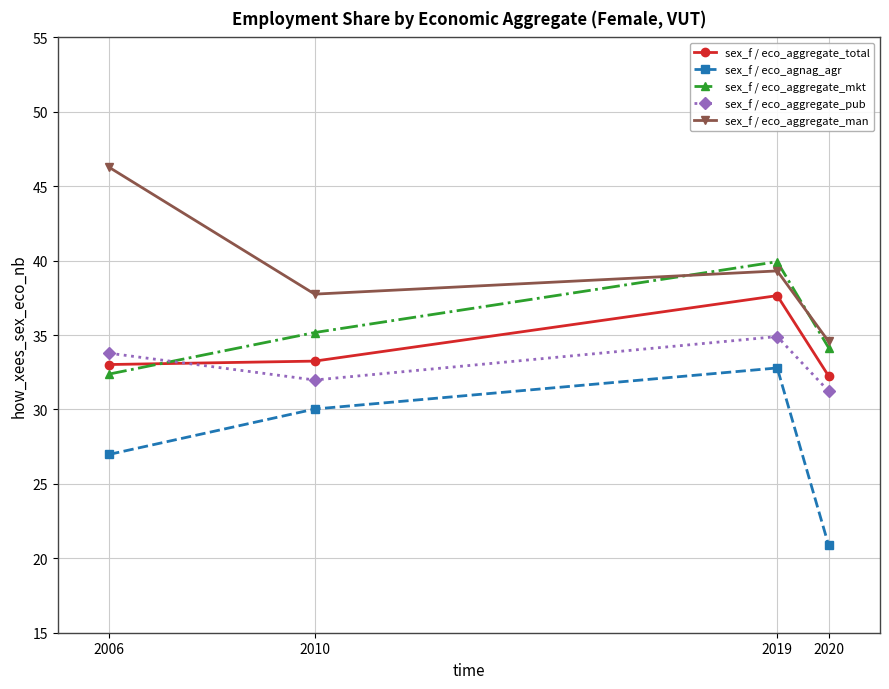

Rank the categories by sex_f / eco_aggregate_mkt value from highest to lowest.

2019, 2010, 2020, 2006